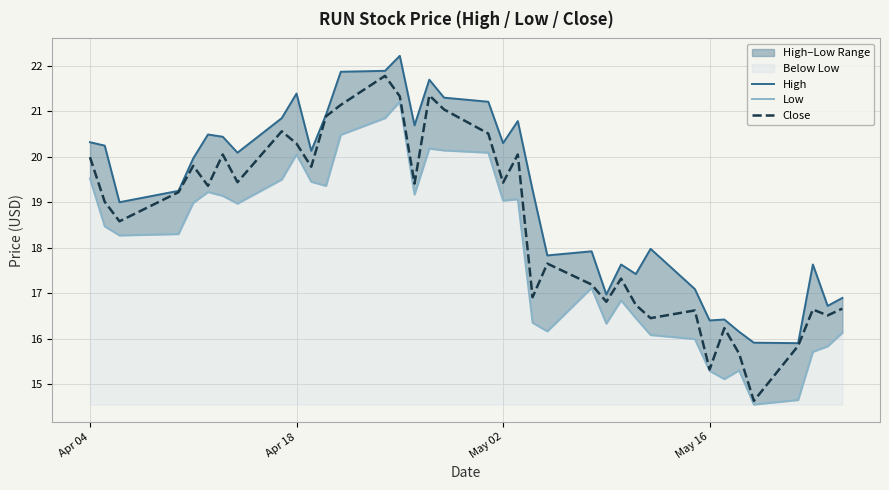

Rank the series by their average value, from lowest to highest.

Low, Close, High